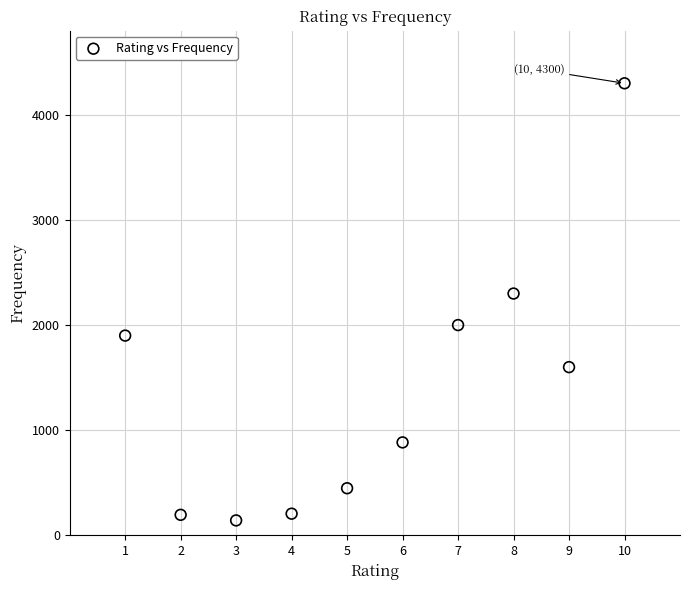

What is the range of Y values (max minus min)?

4158